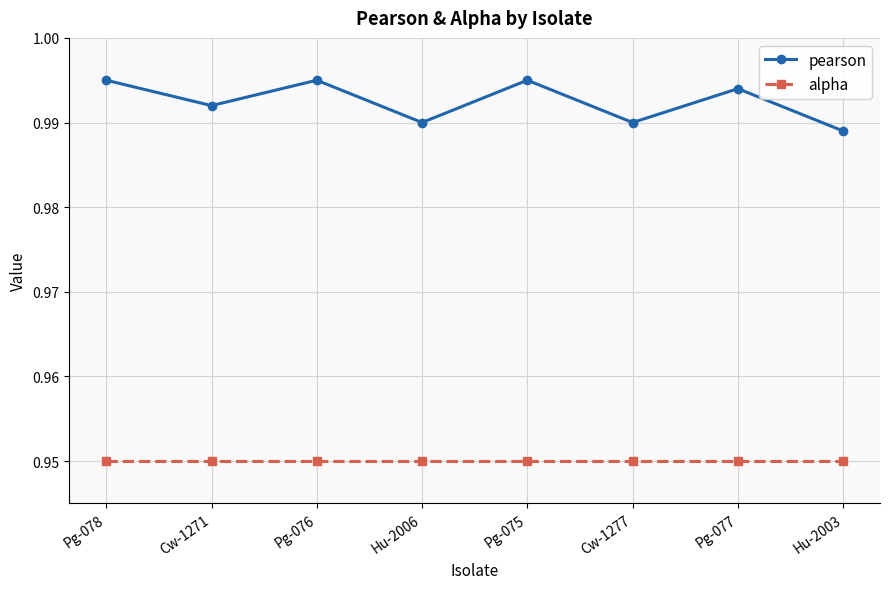

At which category does pearson reach its first local valley?

Cw-1271